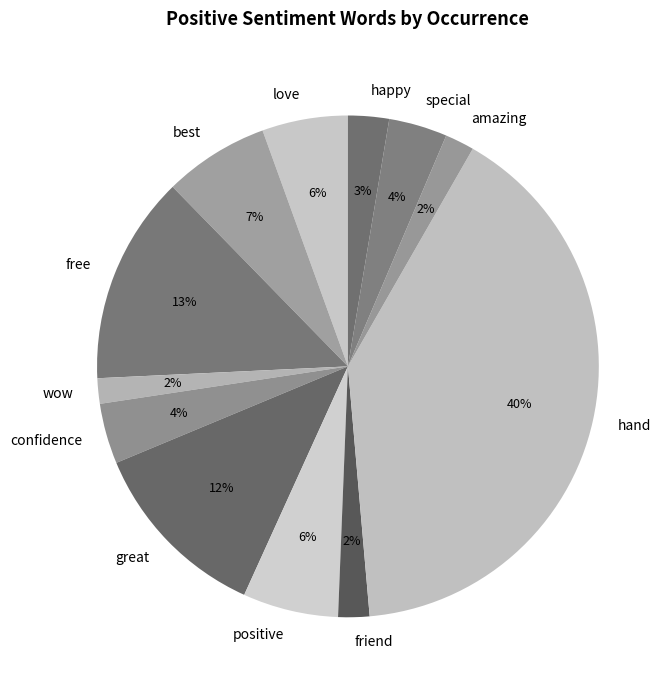

The confidence slice represents 4% of the pie. True or false?

True